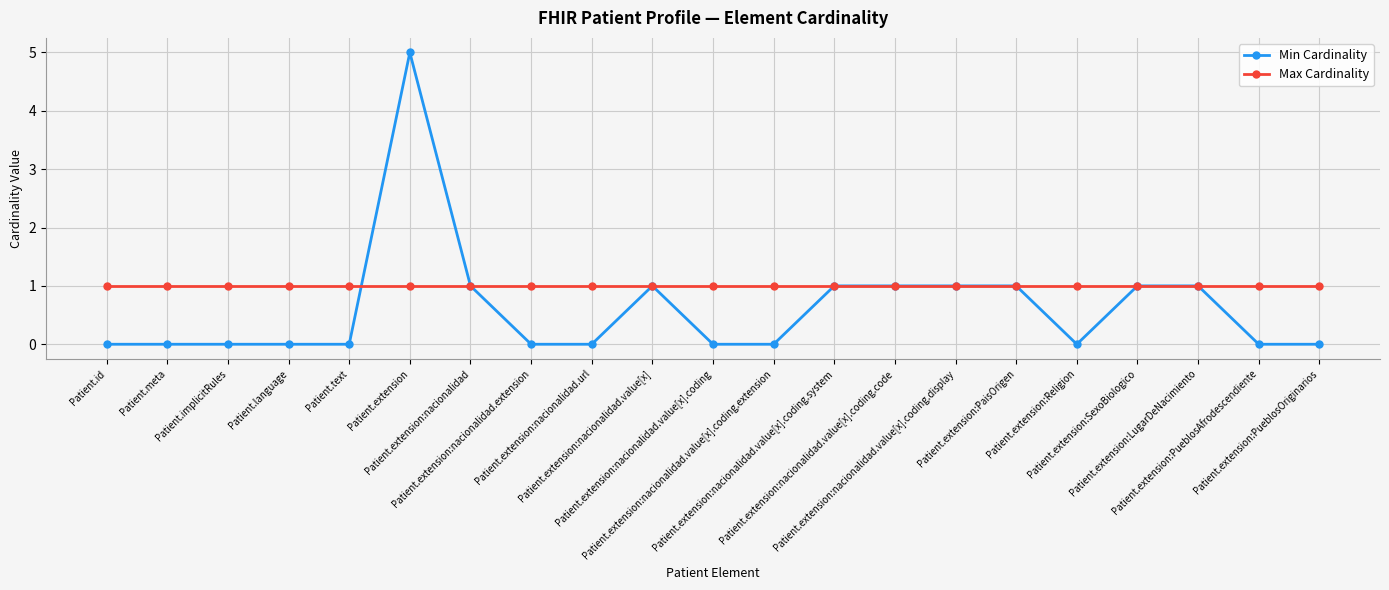

Which label corresponds to the largest value in the chart?

Patient.extension